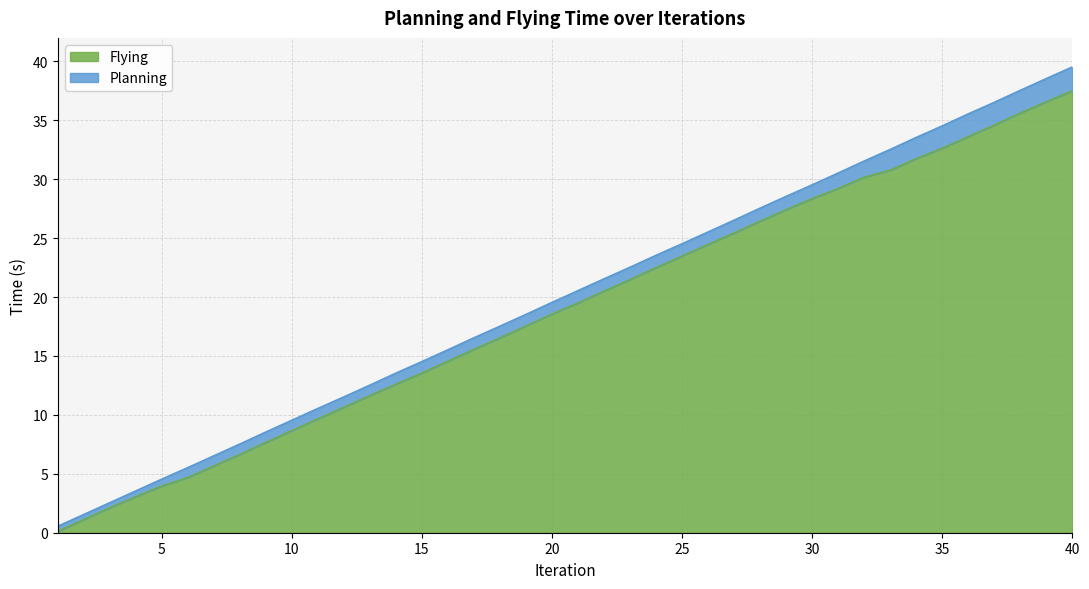

What is the change in value from 17 to 25?

+7.9